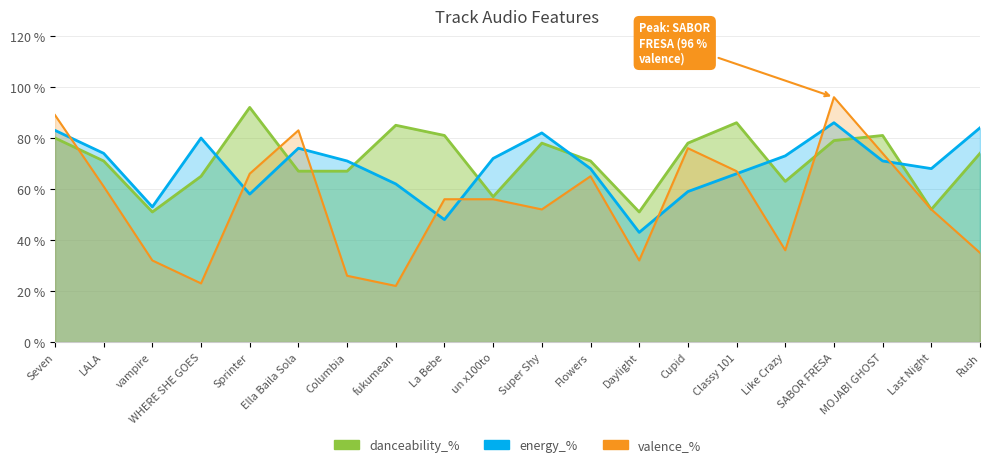

How many interior local valleys does the valence_% series have?

5